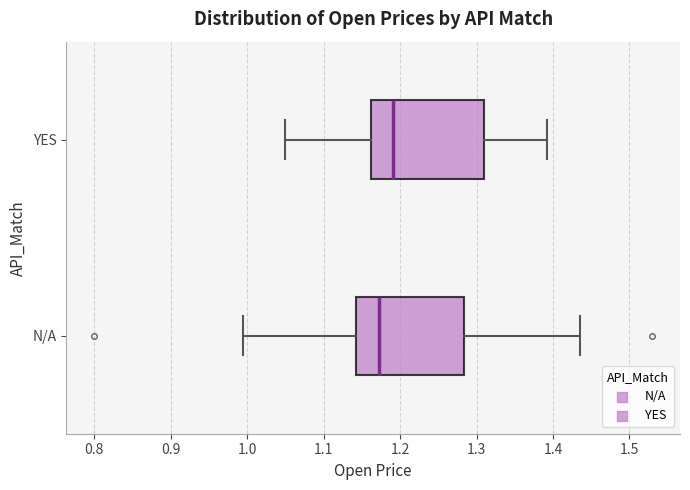

Reading bottom to top, transcribe this box plot: for each box, give where its median line is, the range the box spans, and where its two whiskers end, as read against the x-axis. The values are not printed on the chart, so give them approximately, as read against the axis.

N/A: median 1.17, box 1.14 to 1.28, whiskers 1.00 to 1.44
YES: median 1.19, box 1.16 to 1.31, whiskers 1.05 to 1.39